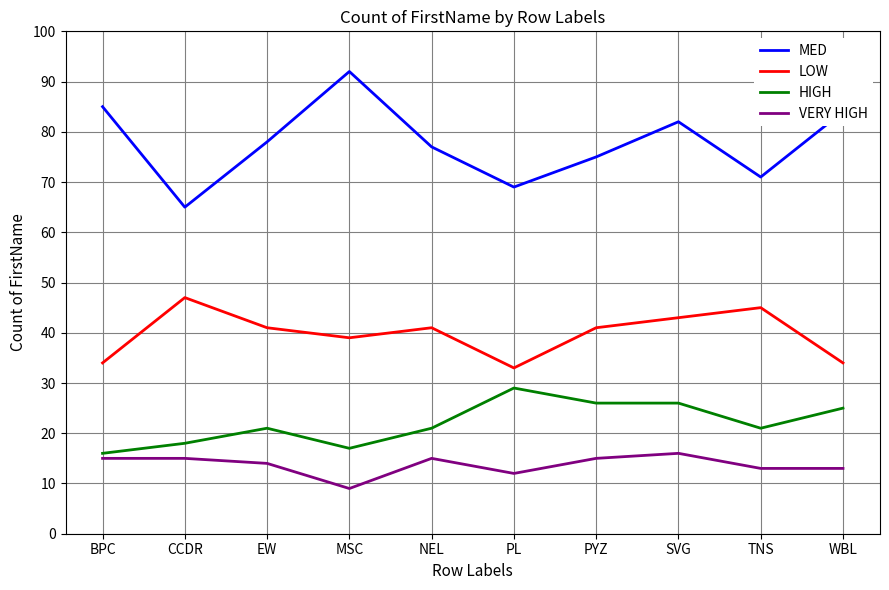

Which category has the lowest value across all series?

MSC